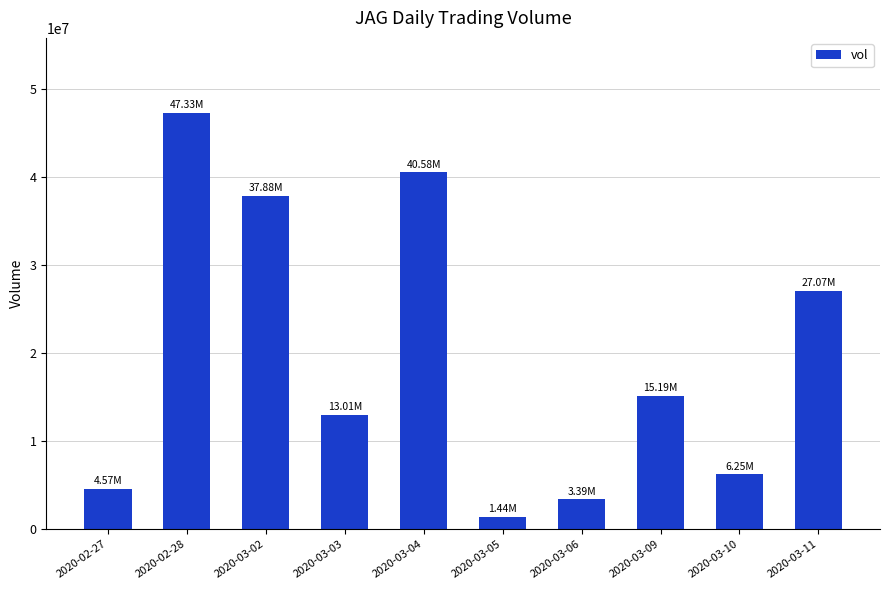

At which label is the value closest to 24385350?

2020-03-11